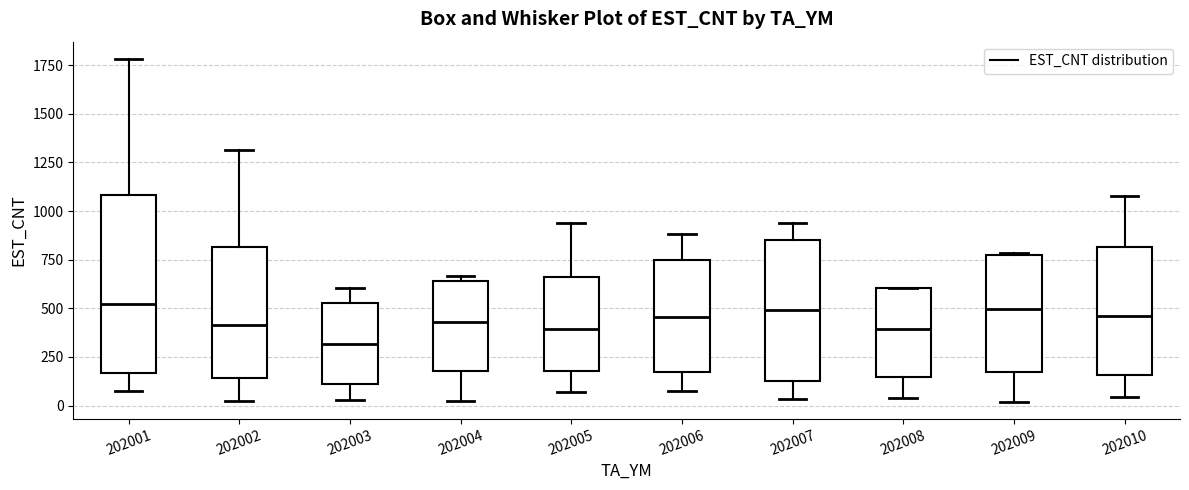

Reading left to right, read every box against the y-axis: the position of its median line, the range the box covers, and the ends of its whiskers. The values are not printed on the chart, so give them approximately, as read against the axis.

202001: median 500, box 150 to 1100, whiskers 50 to 1800
202002: median 400, box 150 to 800, whiskers 50 to 1300
202003: median 300, box 100 to 550, whiskers 50 to 600
202004: median 450, box 200 to 650, whiskers 50 to 650 (just above the box's upper edge)
202005: median 400, box 200 to 650, whiskers 50 to 950
202006: median 450, box 150 to 750, whiskers 50 to 900
202007: median 500, box 150 to 850, whiskers 50 to 950
202008: median 400, box 150 to 600, whiskers 50 to 600
202009: median 500, box 150 to 750, whiskers 0 to 800
202010: median 450, box 150 to 800, whiskers 50 to 1100